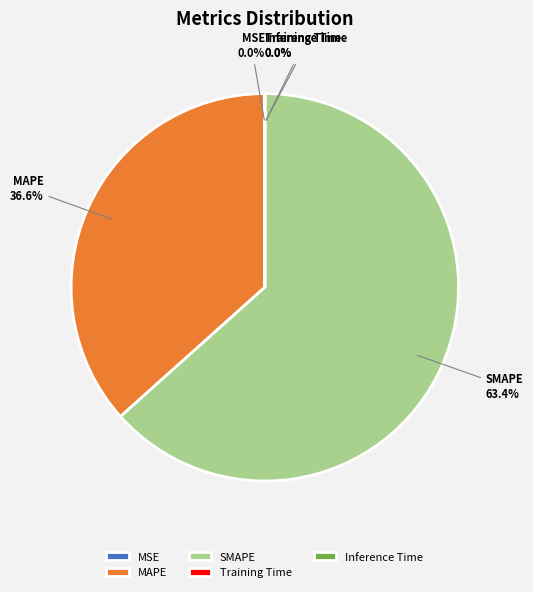

Does SMAPE account for over 50% of the chart?

Yes